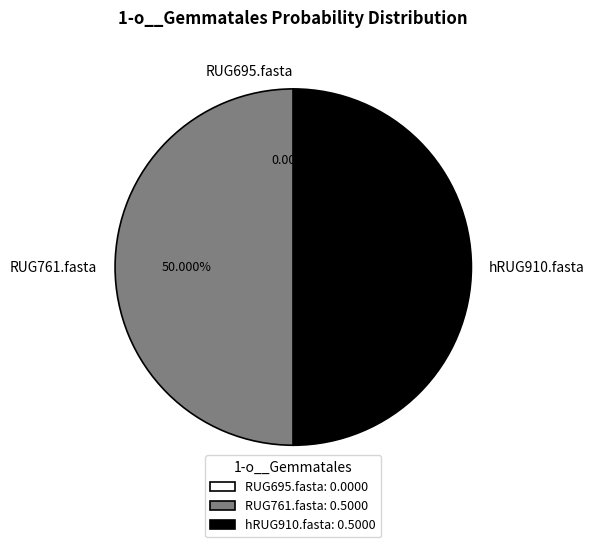

To the nearest percent, what is the average slice percentage?

33%